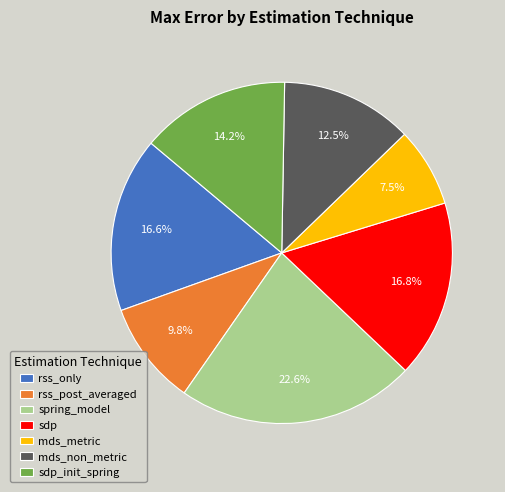

To the nearest percent, what is the difference between the rss_only and rss_post_averaged slice percentages?

7%